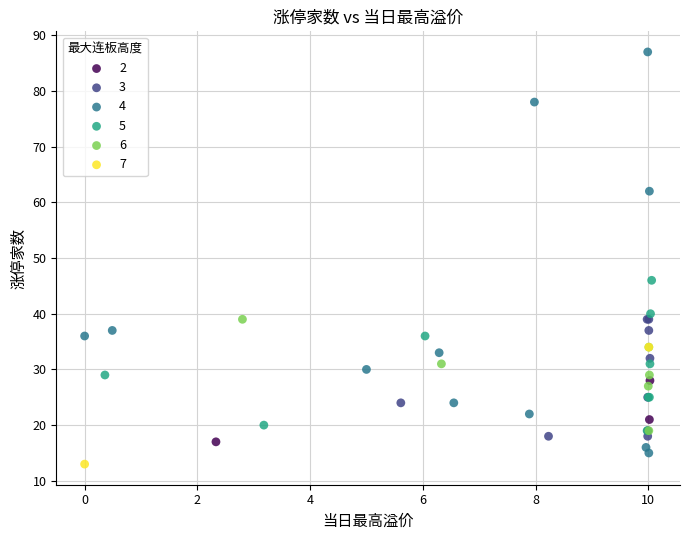

Which series reaches the maximum Y coordinate?

4